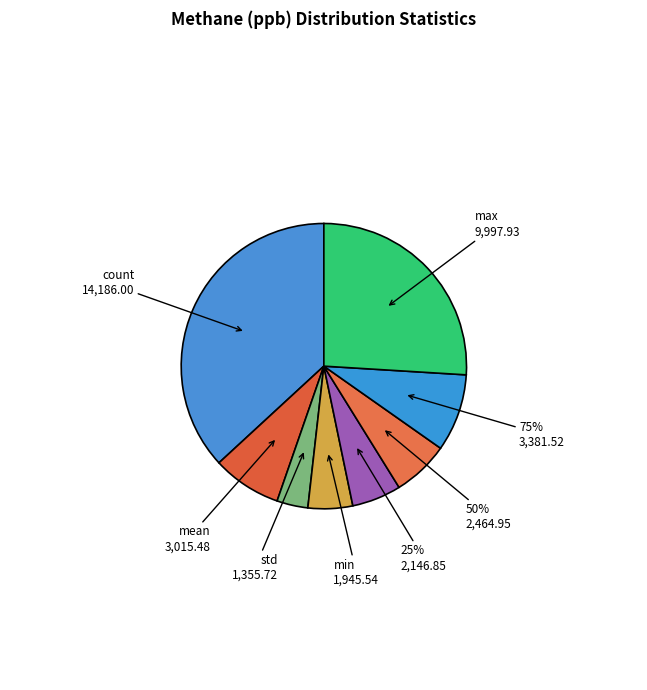

To the nearest percent, what percentage of the pie is 25%?

6%